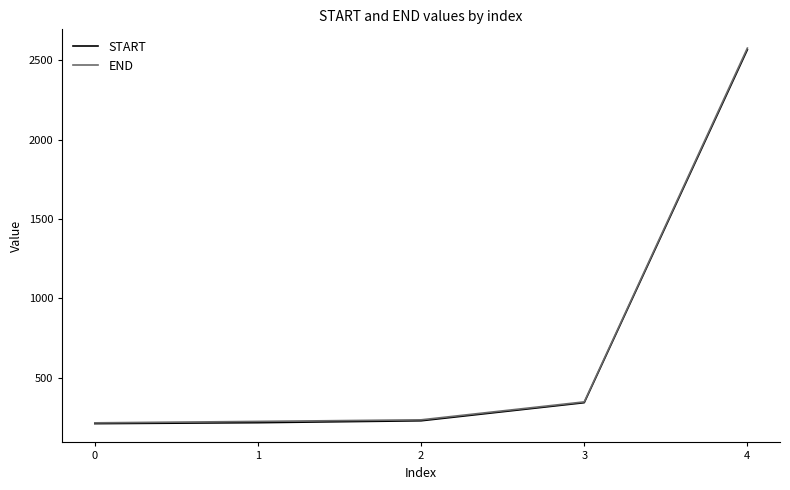

Count the number of categories in the chart.

5